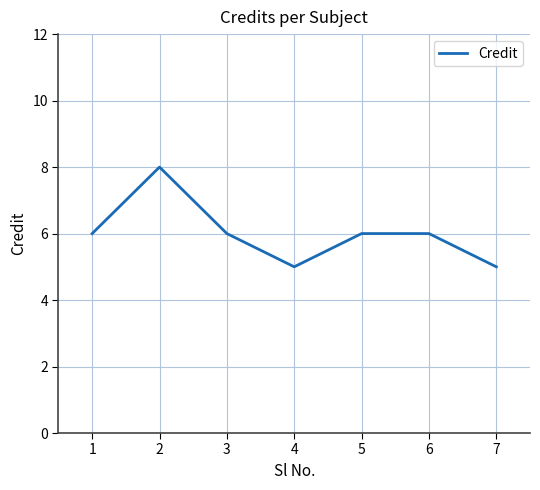

How many values are between 5 and 6?

6